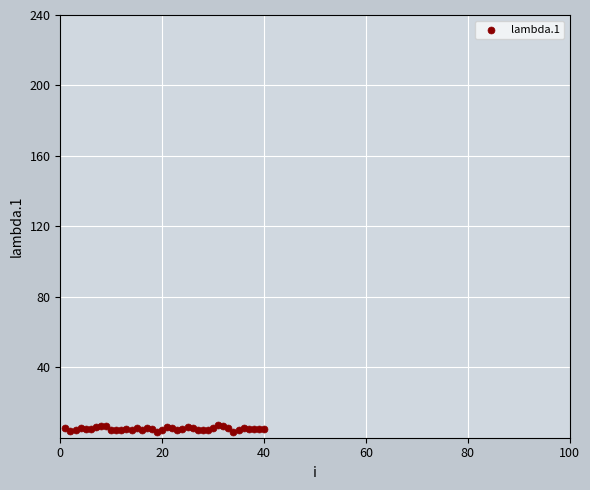

What is the range of Y values (max minus min)?

3.6